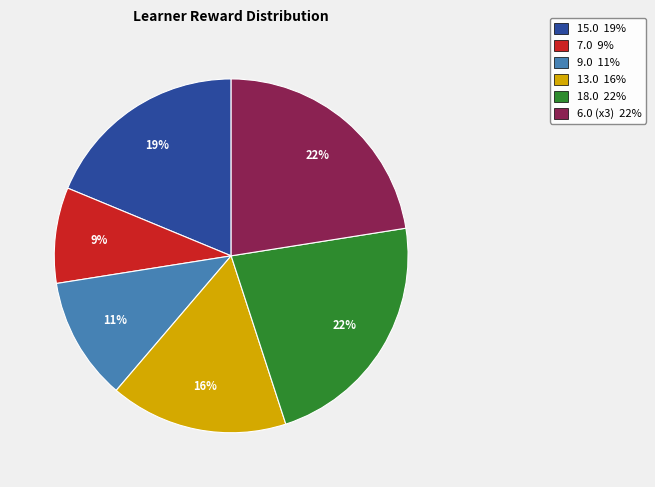

To the nearest percent, what is the difference between the largest and smallest slice percentages?

14%